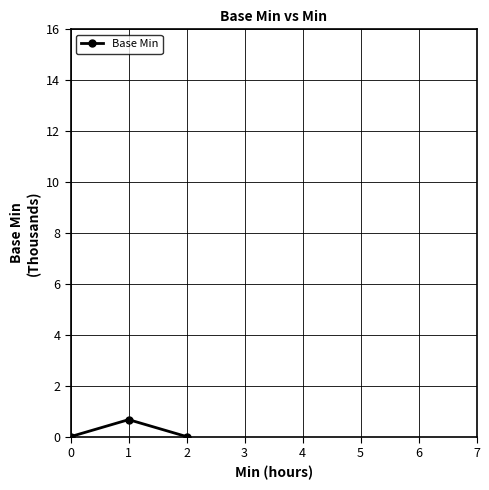

Reading left to right, list all the values displayed in this chart.

0=0.0	1=0.7	2=0.0